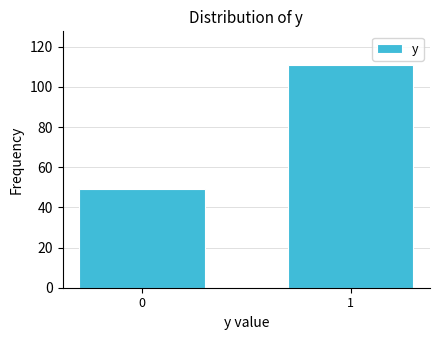

Reading left to right, extract all data points from this chart.

49	111